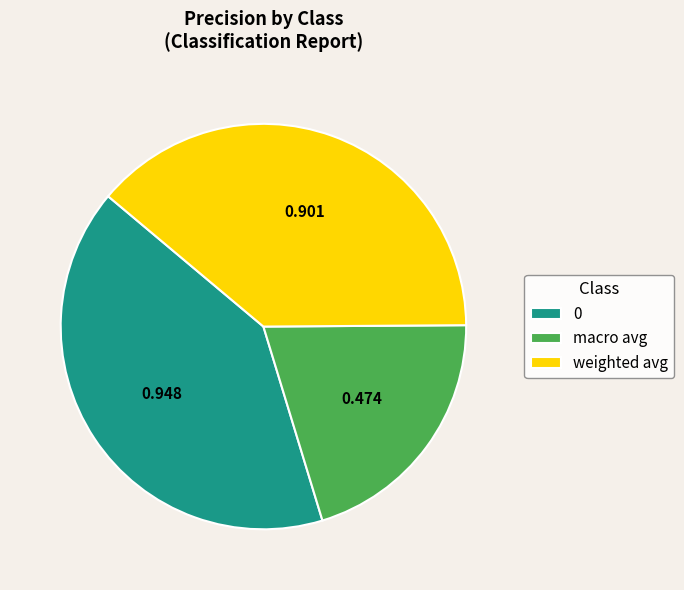

Which category has the smallest portion of the pie?

macro avg